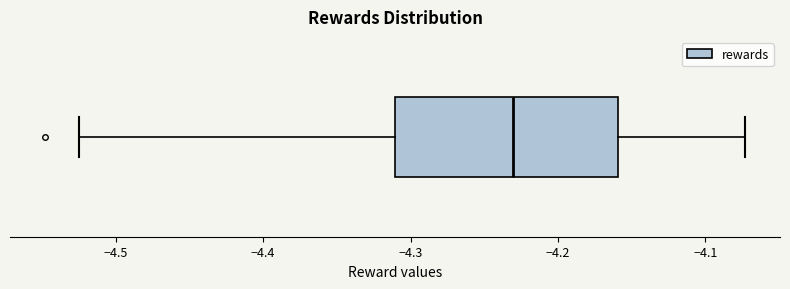

Where does the median line of the box sit on the x-axis? The values are not printed on the chart, so give them approximately, as read against the axis.

-4.23